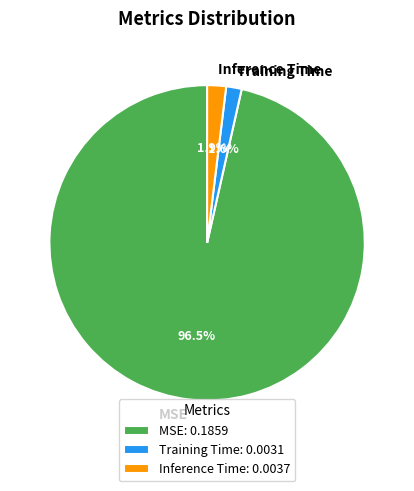

Which category has the biggest portion of the pie?

MSE